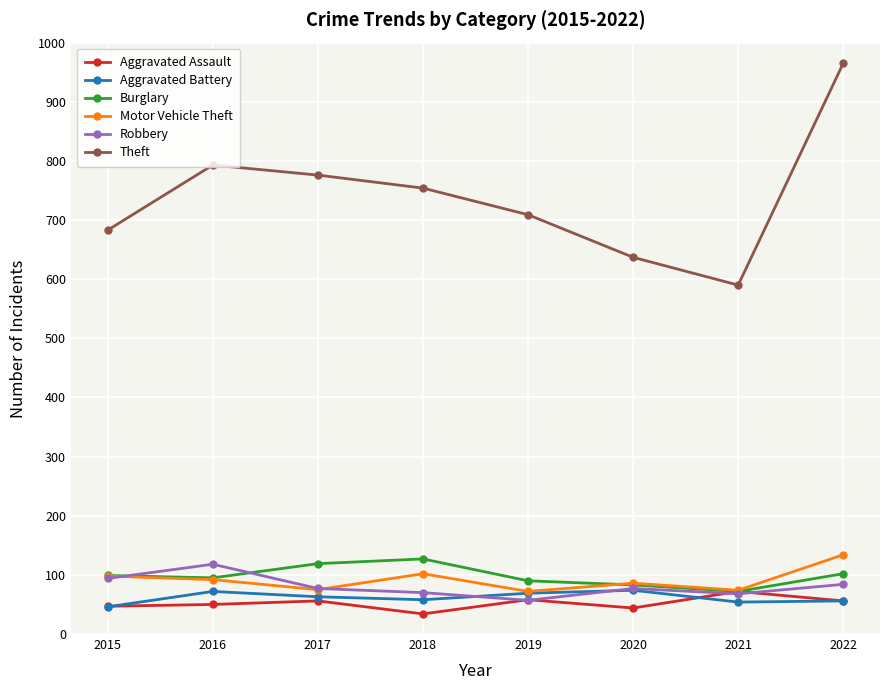

Is the value of Motor Vehicle Theft at 2018 greater than the value of Aggravated Battery at 2020?

Yes